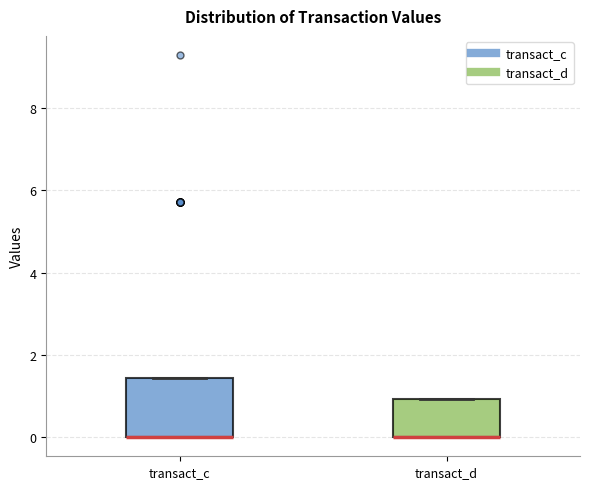

Which box is the tallest, from its lower edge to its upper edge?

transact_c